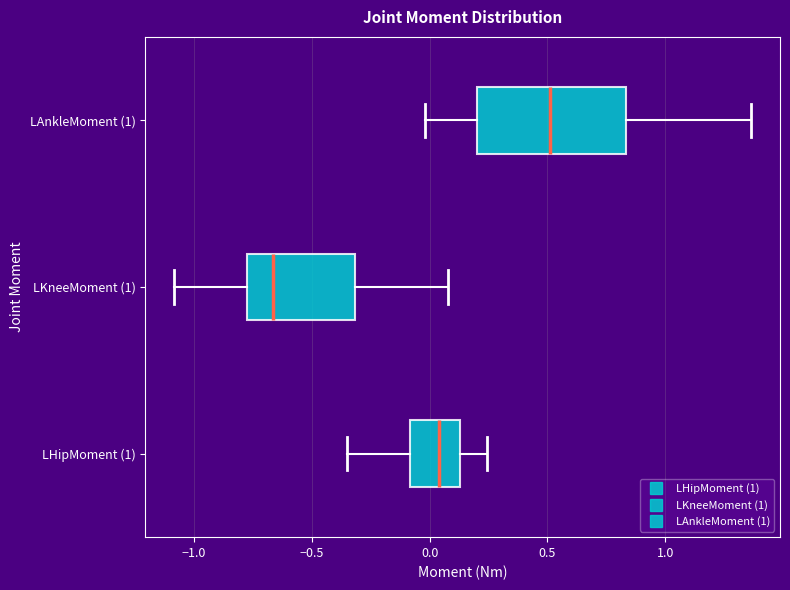

Reading bottom to top, transcribe this box plot: for each box, give where its median line is, the range the box spans, and where its two whiskers end, as read against the x-axis. The values are not printed on the chart, so give them approximately, as read against the axis.

LHipMoment (1): median 0.05, box -0.10 to 0.15, whiskers -0.35 to 0.25
LKneeMoment (1): median -0.65, box -0.75 to -0.30, whiskers -1.10 to 0.10
LAnkleMoment (1): median 0.50, box 0.20 to 0.85, whiskers 0.00 to 1.35